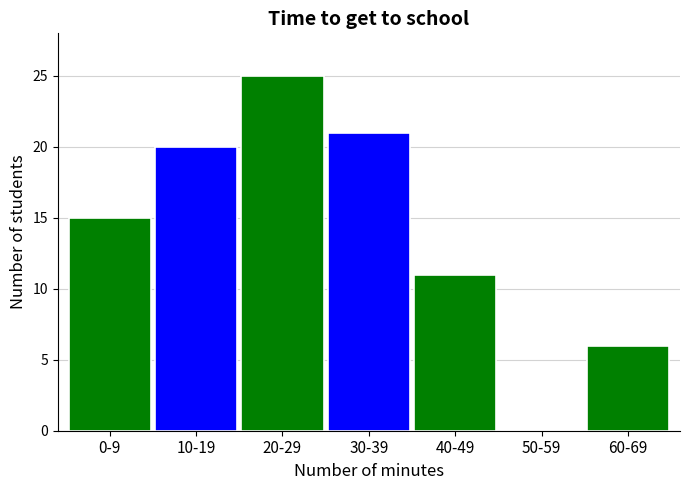

Reading left to right, what are all the values shown in this chart?

0-9=15	10-19=20	20-29=25	30-39=21	40-49=11	50-59=0	60-69=6